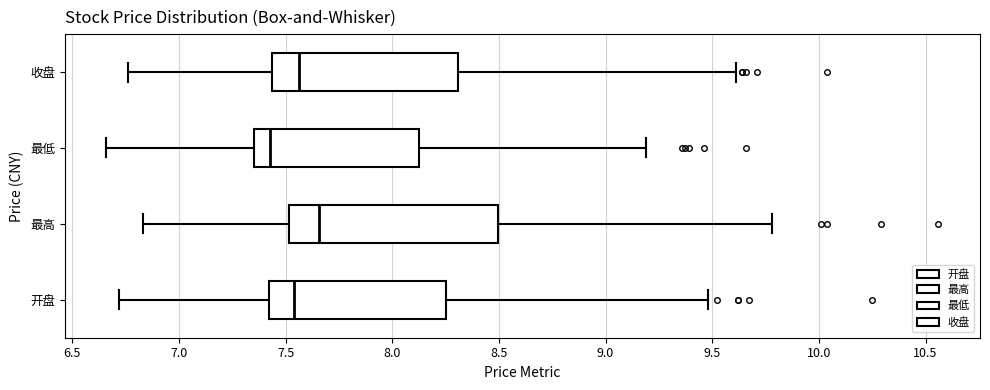

Where does the median line of the box for 开盘 sit on the x-axis? The values are not printed on the chart, so give them approximately, as read against the axis.

7.55